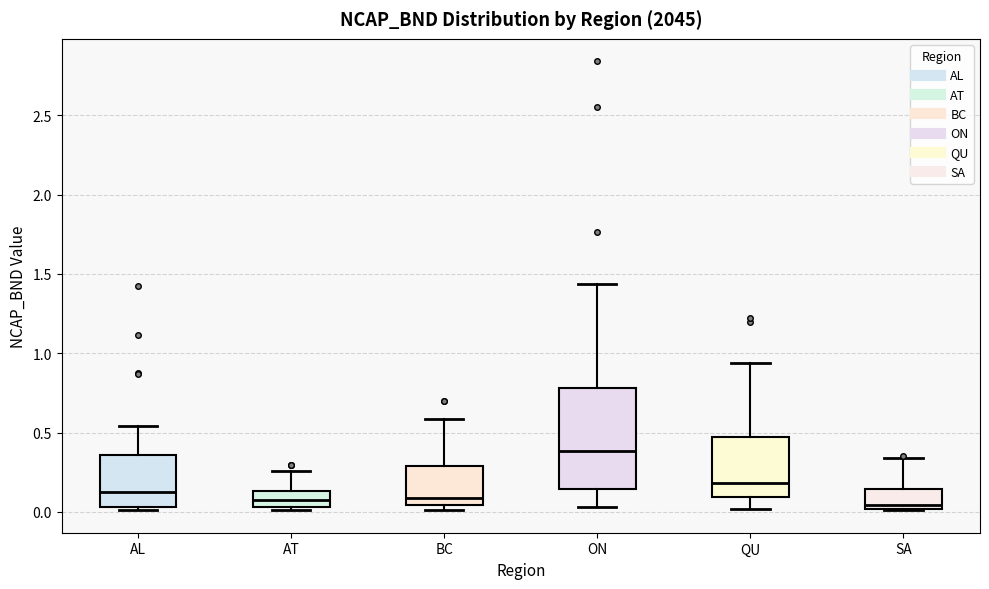

Which box's median line is the highest?

ON